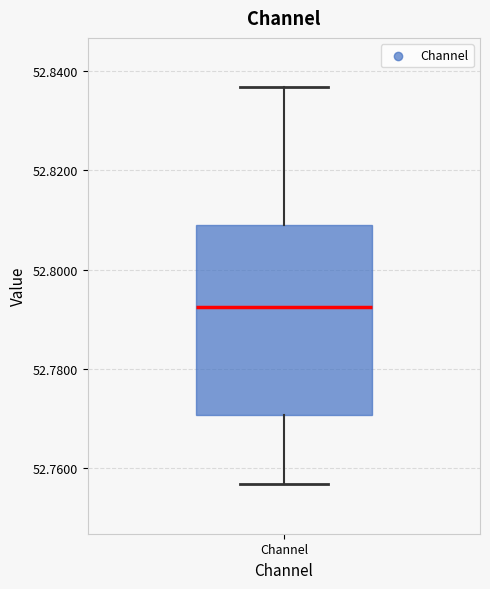

Where does the lower whisker of the box for Channel end on the y-axis? The values are not printed on the chart, so give them approximately, as read against the axis.

52.756